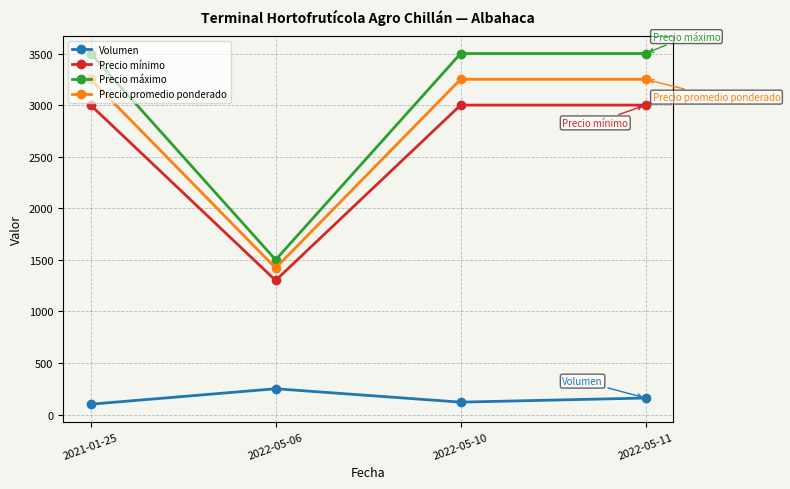

What is the value of the Precio promedio ponderado point at the 4th from the left?

3250